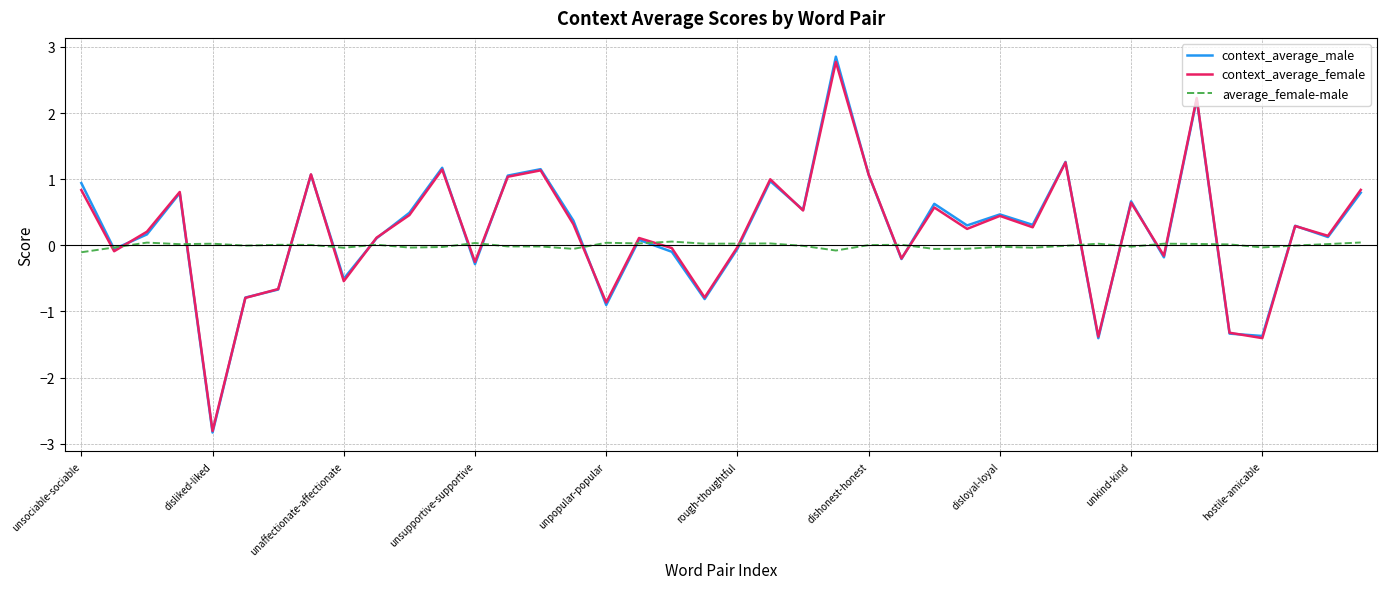

What is the smallest value displayed?

-2.8